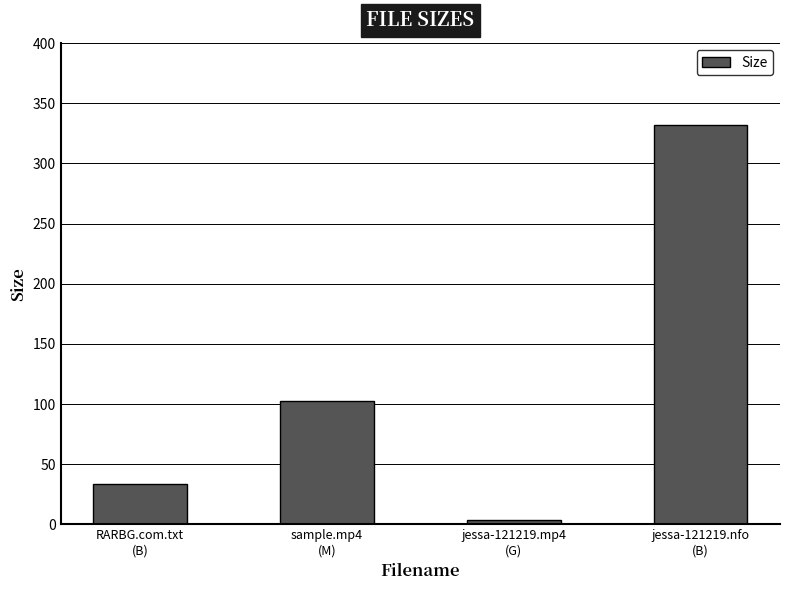

At which category does the chart reach its minimum across all series?

jessa-121219.mp4
(G)